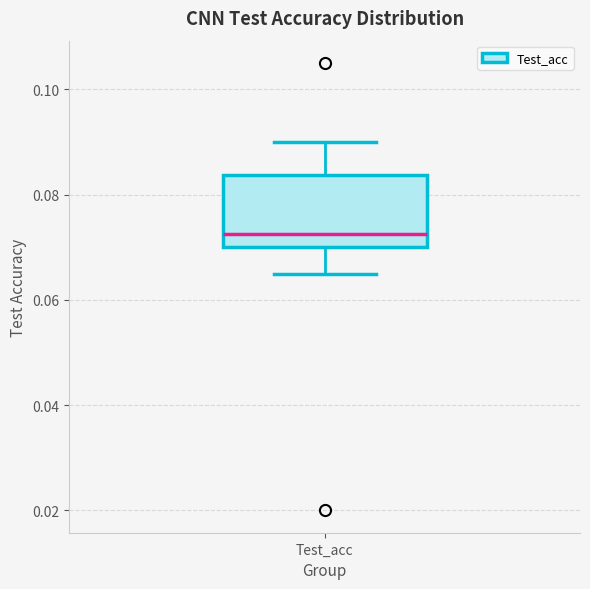

Read this box plot against the y-axis: the position of the median line, the range covered by the box, and the ends of both whiskers. The values are not printed on the chart, so give them approximately, as read against the axis.

median 0.072, box 0.070 to 0.084, whiskers 0.066 to 0.090